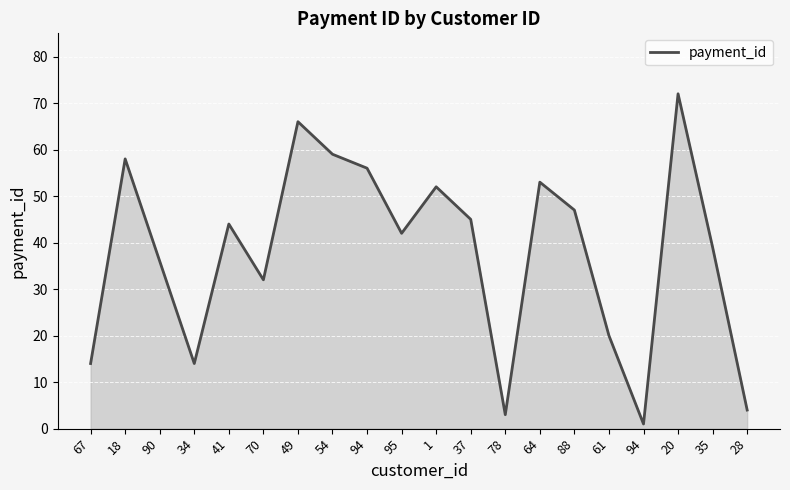

Which category has the lowest value across all series?

94